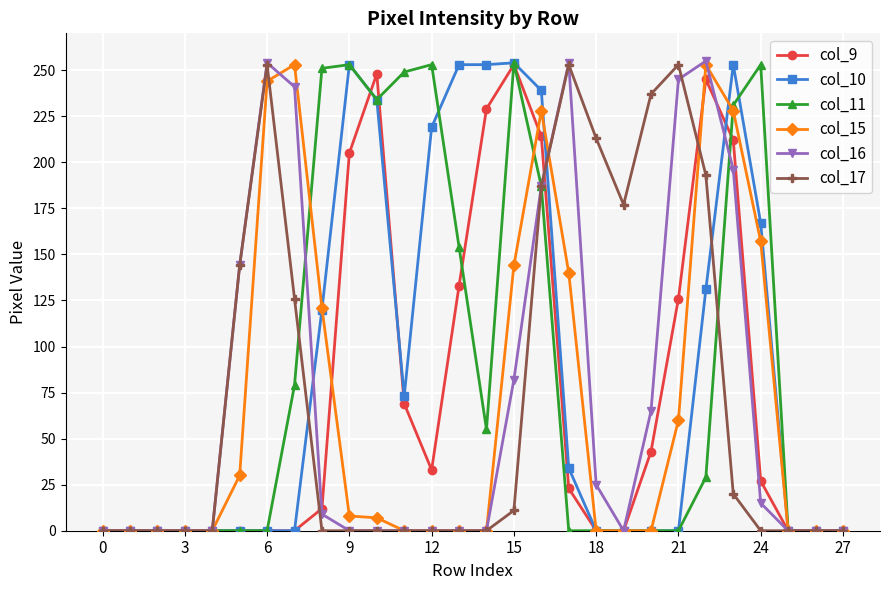

What is the maximum value shown in the chart?

255